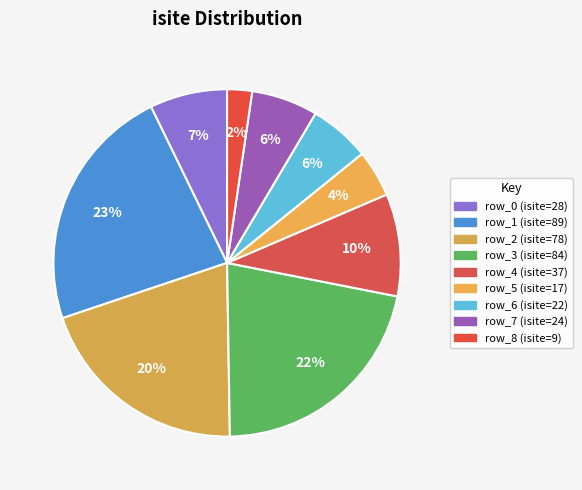

To the nearest percent, what is the difference between the largest and smallest slice percentages?

21%